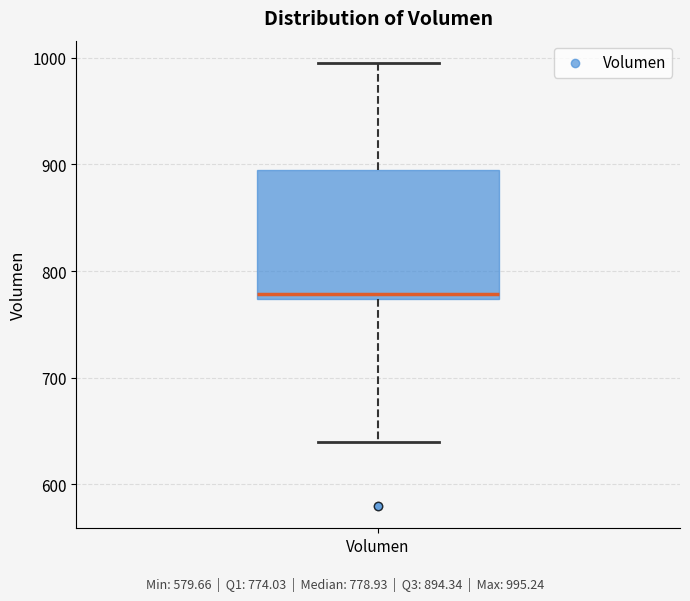

Transcribe this box plot: give where the median line is, the range the box spans, and where the two whiskers end, as read against the y-axis. The values are not printed on the chart, so give them approximately, as read against the axis.

median 780, box 770 to 890, whiskers 640 to 1000